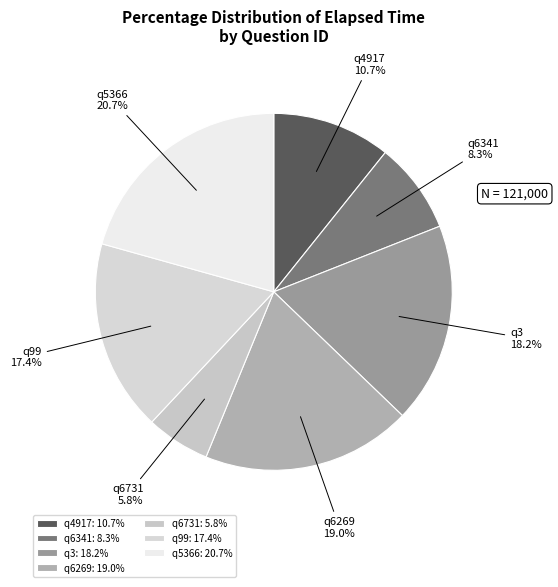

Rank the categories by value from highest to lowest.

q5366, q6269, q3, q99, q4917, q6341, q6731